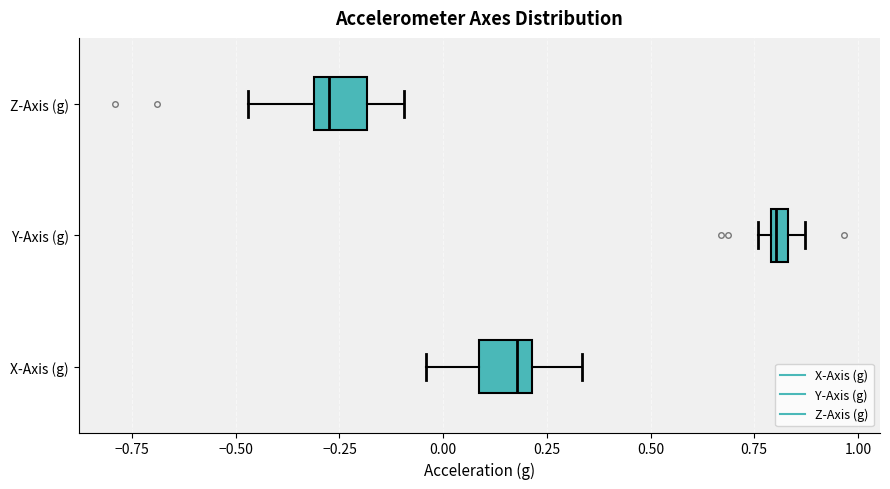

Which box's median line is the furthest to the right?

Y-Axis (g)